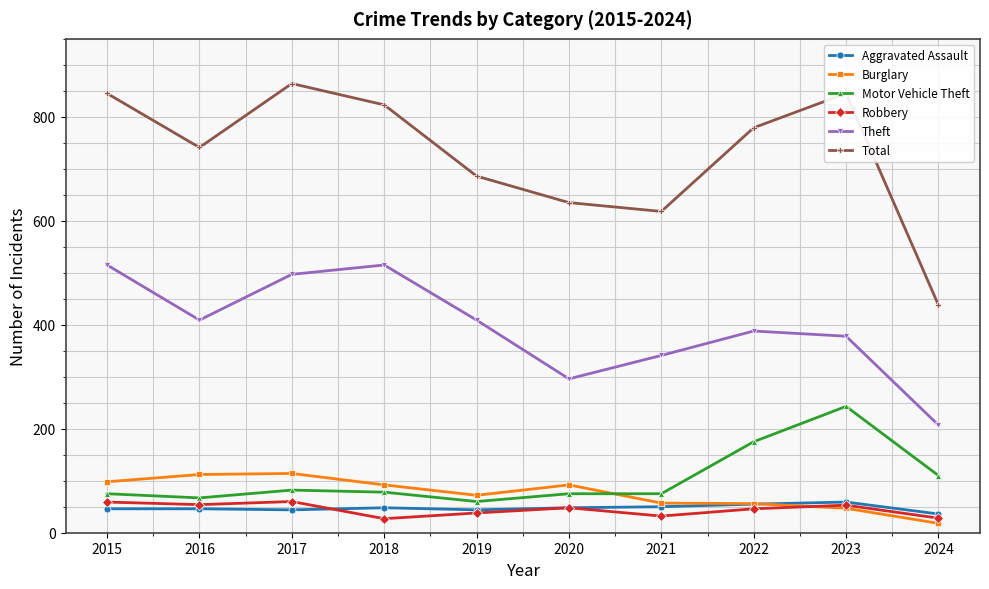

Is the value of Motor Vehicle Theft at 2015 greater than the value of Robbery at 2017?

Yes